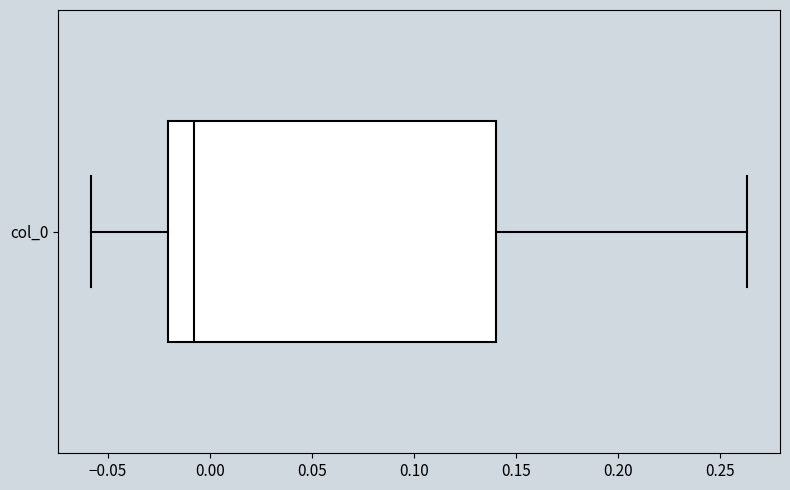

Transcribe this box plot: give where the median line is, the range the box spans, and where the two whiskers end, as read against the x-axis. The values are not printed on the chart, so give them approximately, as read against the axis.

median -0.010, box -0.020 to 0.140, whiskers -0.060 to 0.265